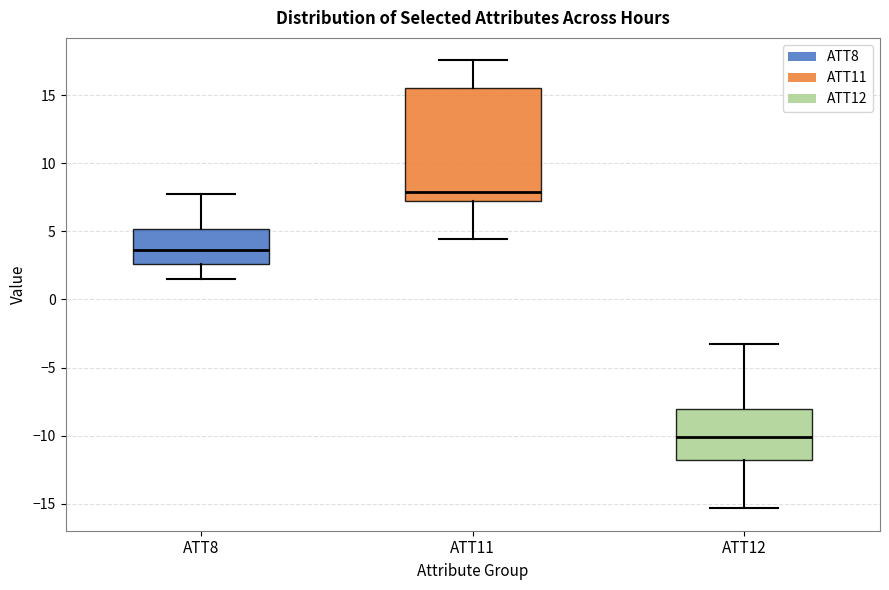

Comparing the boxes themselves (not the whiskers), which one is the tallest?

ATT11